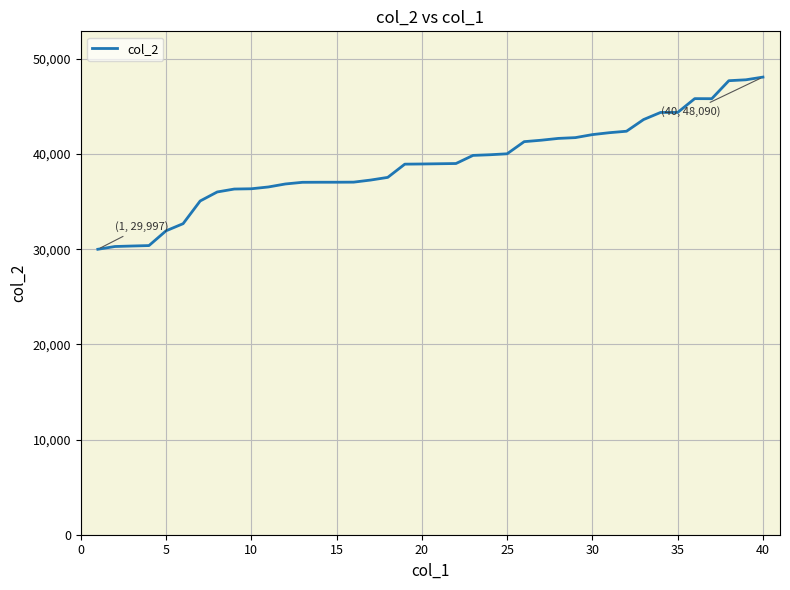

What is the difference between the maximum and minimum values?

18093